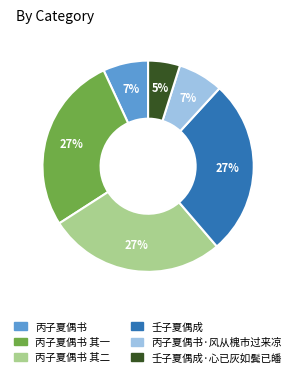

How many segments does this pie chart have?

6